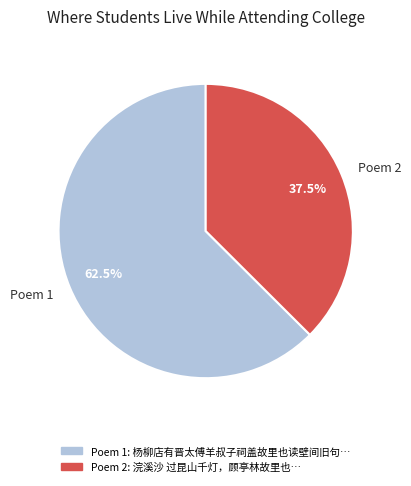

What is the total percentage of Poem 1: 杨柳店有晋太傅羊叔子祠盖故里也读壁间旧句… and Poem 2: 浣溪沙 过昆山千灯，顾亭林故里也…?

100.0%